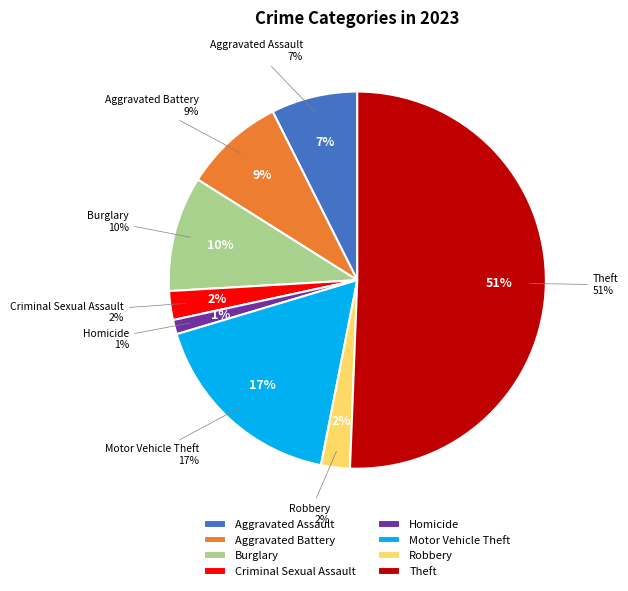

What is the ratio of the value at Homicide to the value at Criminal Sexual Assault?

0.5